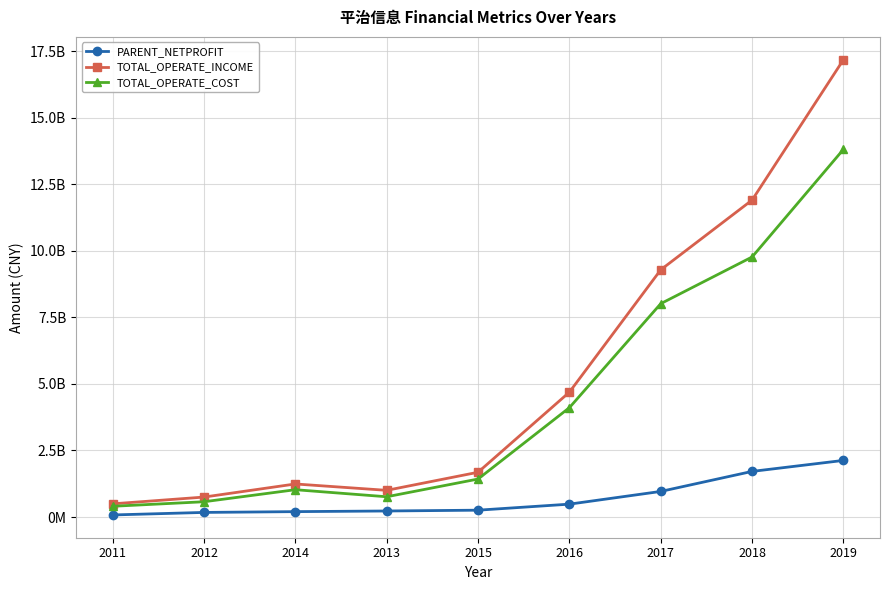

True or false: TOTAL_OPERATE_COST and PARENT_NETPROFIT intersect in this chart.

False